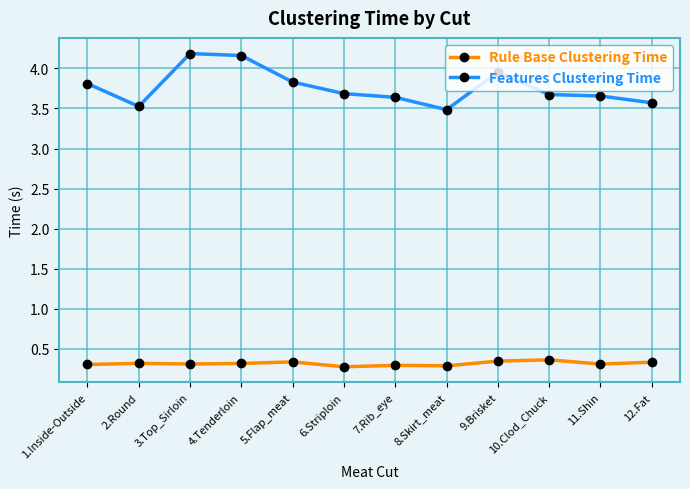

What is the spread (max minus min) of values at 5.Flap_meat?

3.5